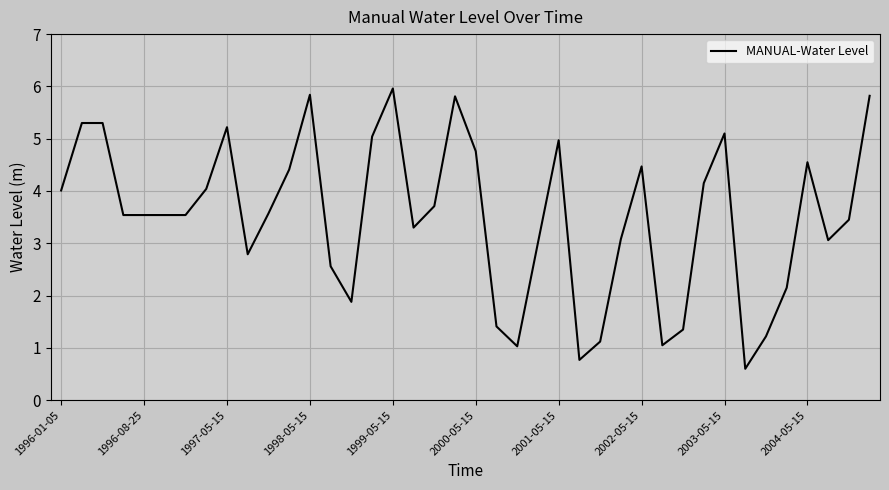

What is the difference between the maximum and minimum values?

5.4